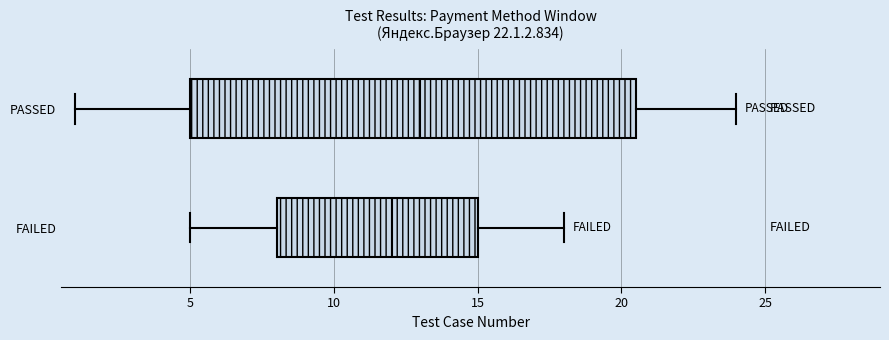

Which box is the widest, from its left edge to its right edge?

PASSED